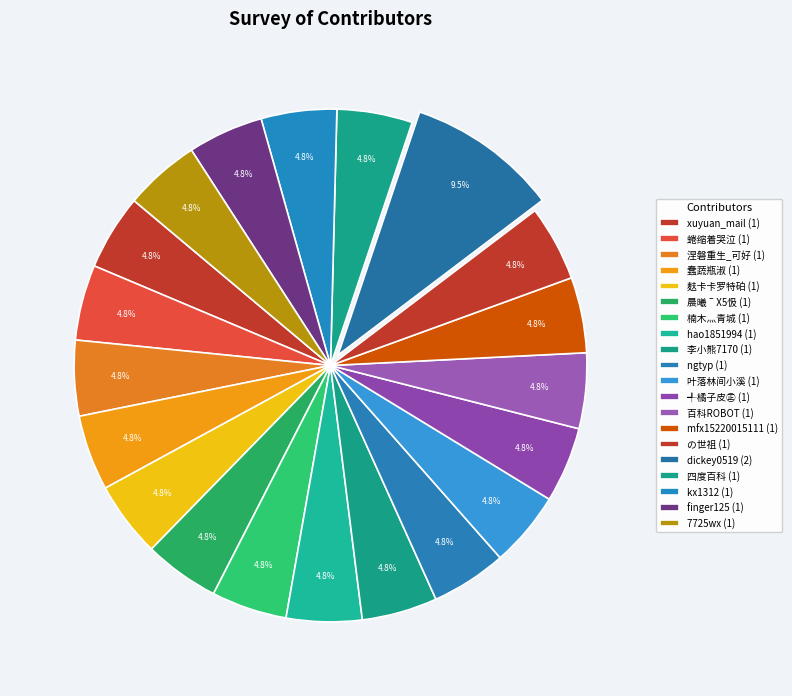

Is ╃橘子皮㊣ the majority of the pie?

No